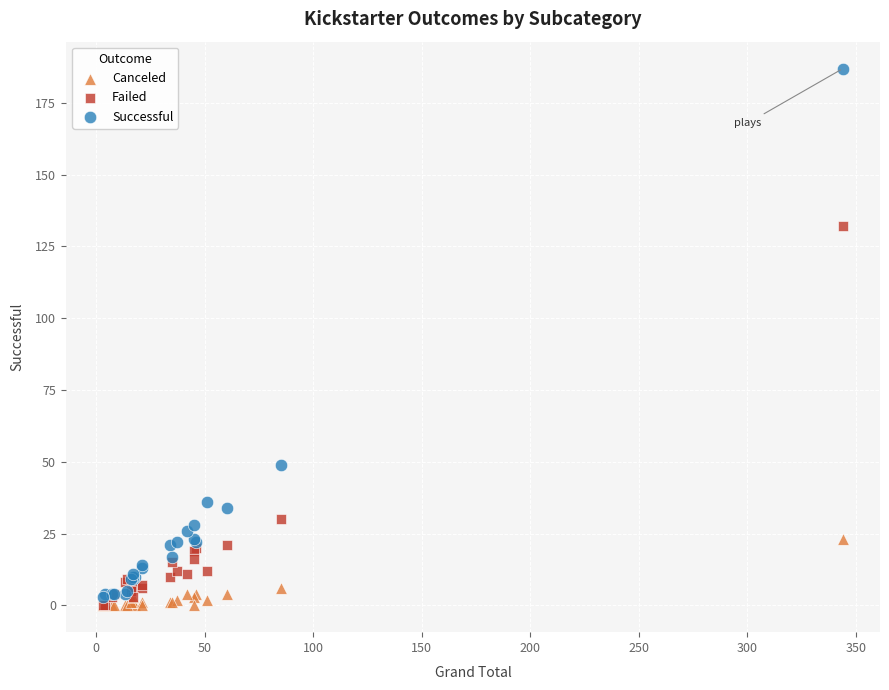

In the Successful series, what Y value is closest to 95?

49